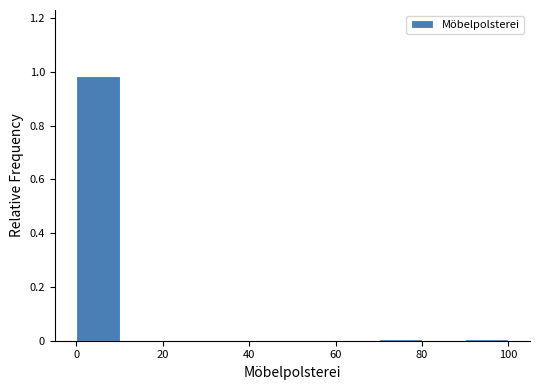

What is the height of the bar covering 0 to 10 on the x-axis? The values are not printed on the chart, so give them approximately, as read against the axis.

0.98